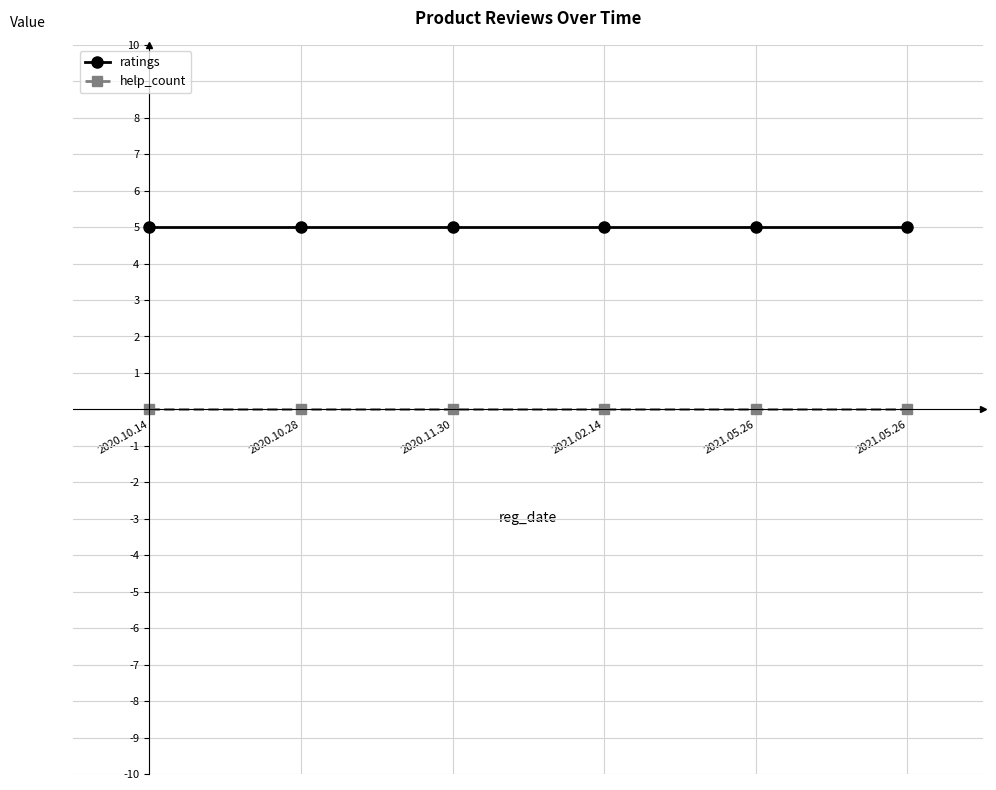

Which series has the largest total across all categories?

ratings